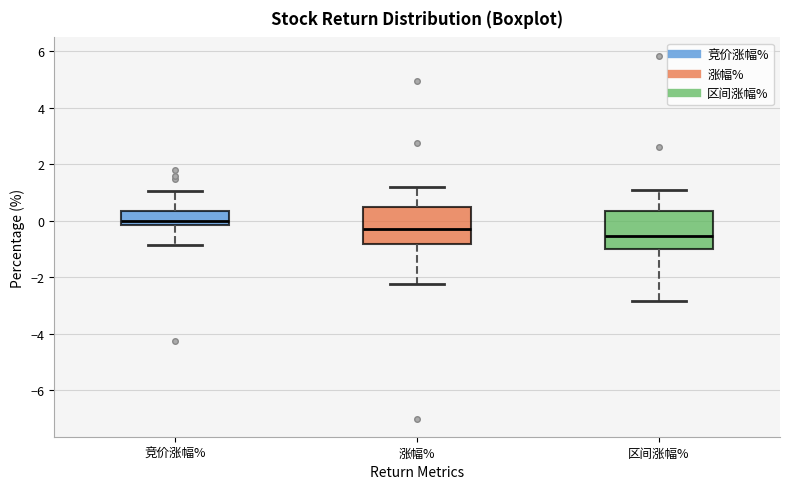

Which box has the highest median line?

竞价涨幅%